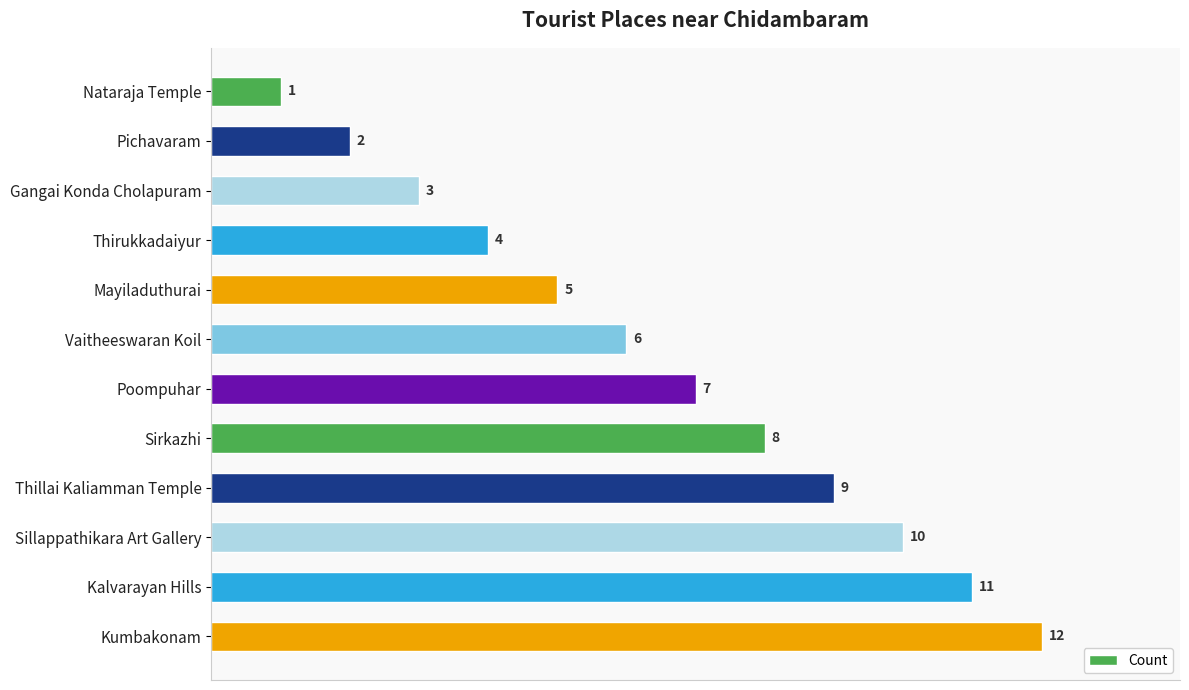

List the labels in order of value, smallest first.

Nataraja Temple, Pichavaram, Gangai Konda Cholapuram, Thirukkadaiyur, Mayiladuthurai, Vaitheeswaran Koil, Poompuhar, Sirkazhi, Thillai Kaliamman Temple, Sillappathikara Art Gallery, Kalvarayan Hills, Kumbakonam